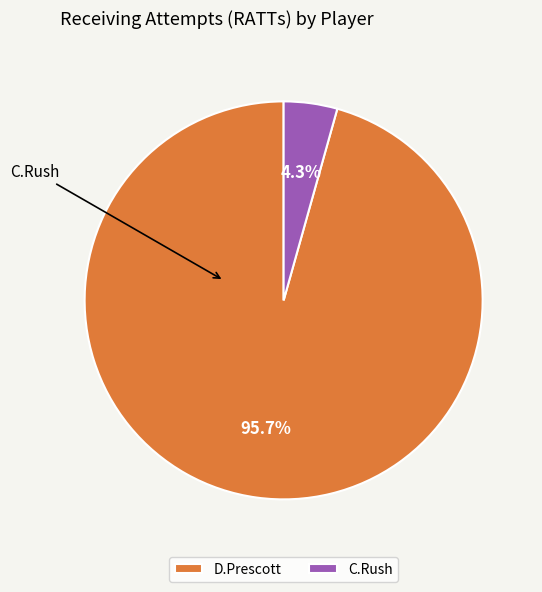

What is the total percentage of C.Rush and D.Prescott?

100.0%